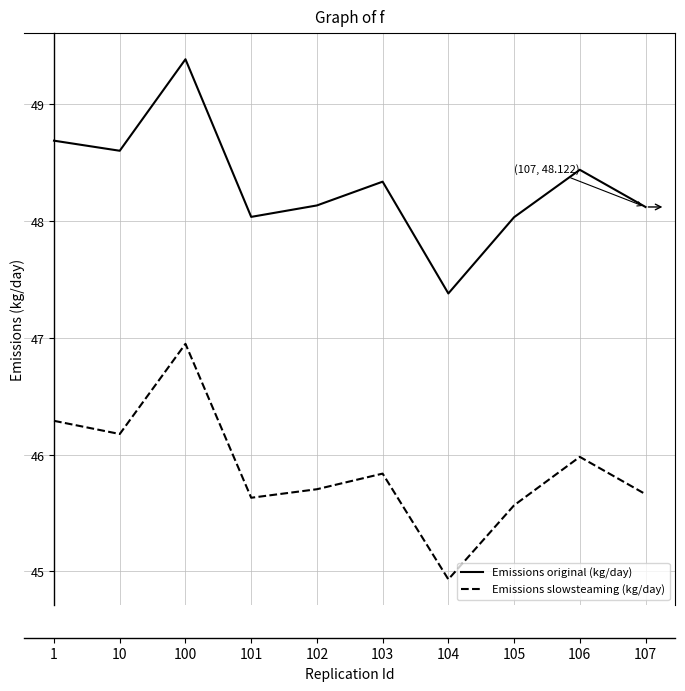

Is it true that Emissions original (kg/day) equals 14.0 at 10?

False